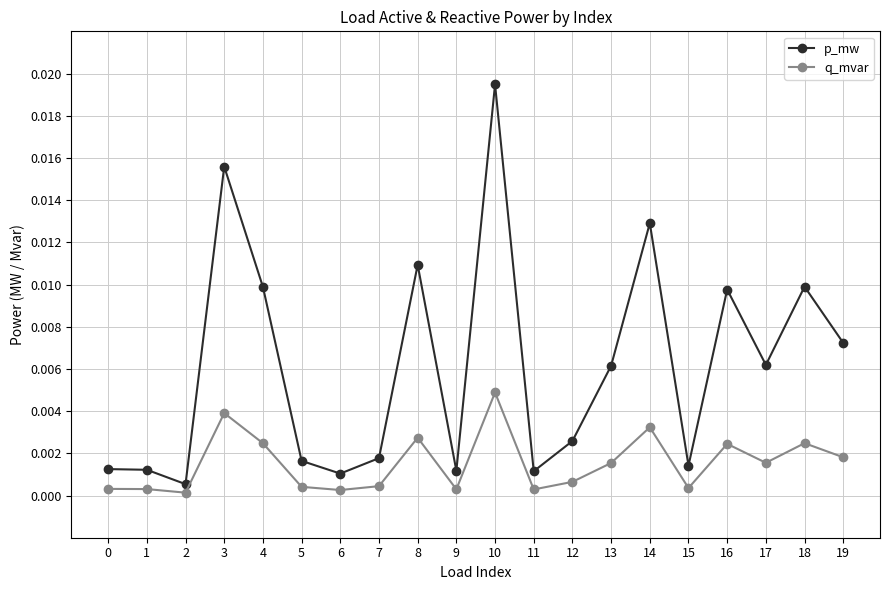

The q_mvar series shows 0.0 at 19. True or false?

True